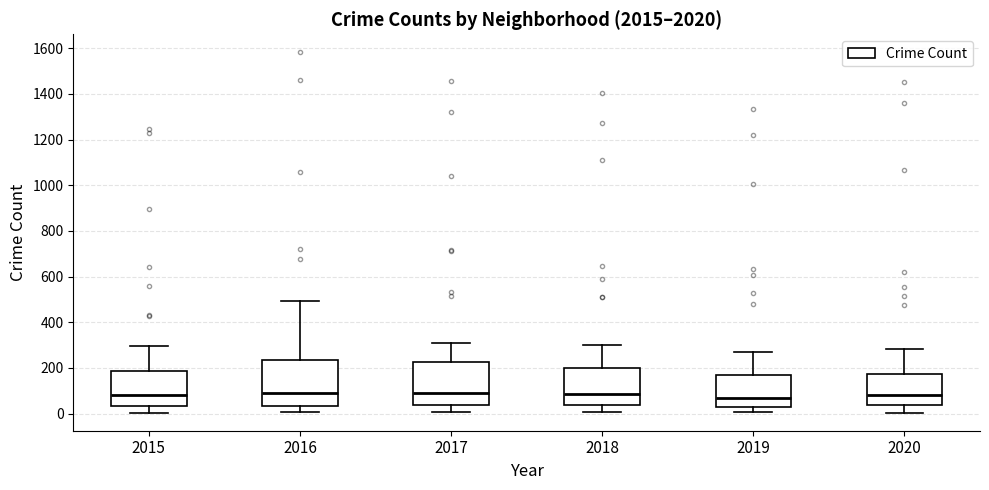

Where does the upper whisker of the box at x = 2019 end on the y-axis? The values are not printed on the chart, so give them approximately, as read against the axis.

260